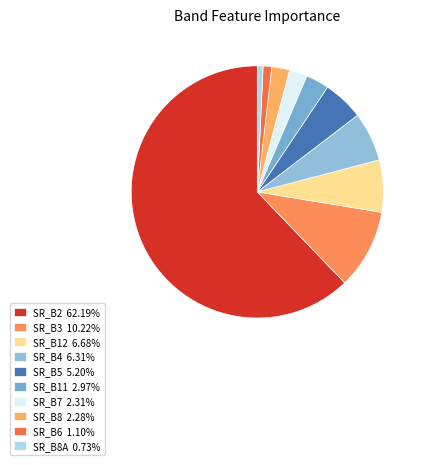

Count the number of slices in the pie.

10